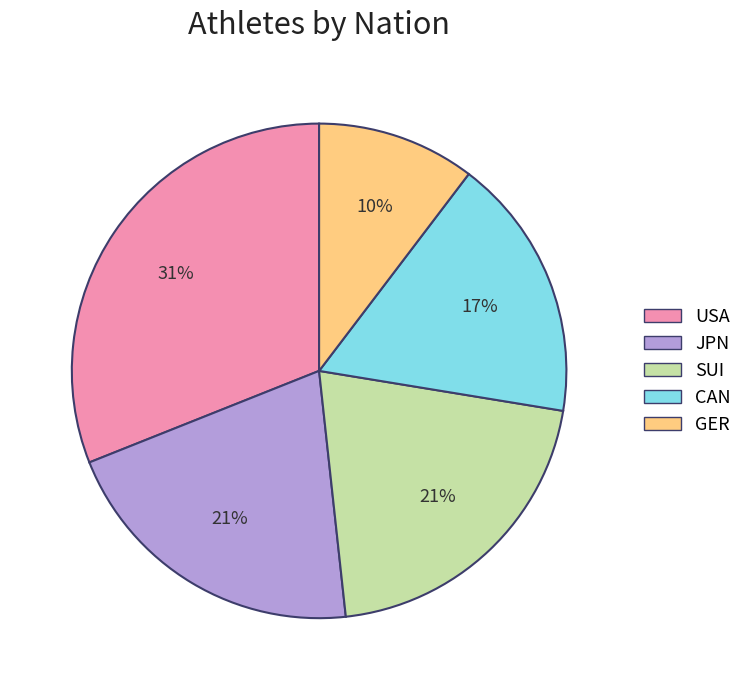

What percentage is the USA slice, to the nearest percent?

31%